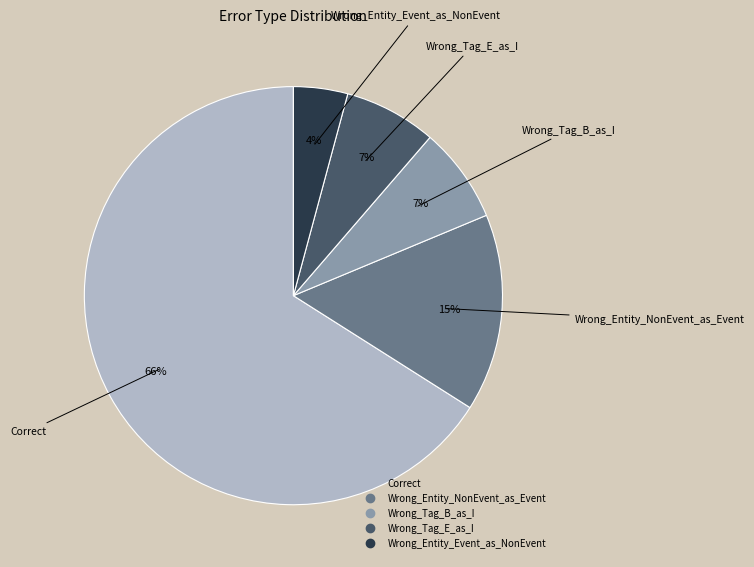

What is the ratio of the value at Wrong_Entity_NonEvent_as_Event to the value at Wrong_Tag_E_as_I?

2.1